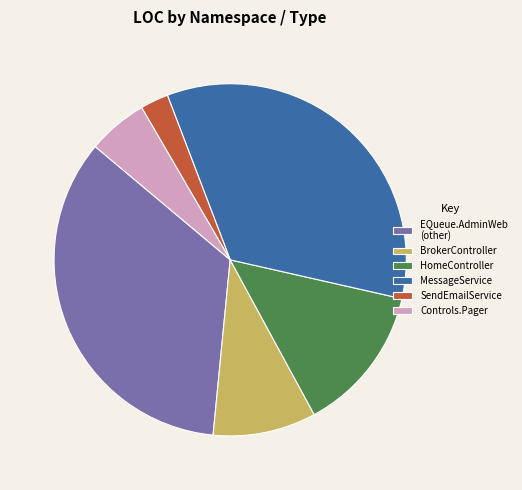

Do BrokerController and SendEmailService together represent more than half of the pie?

No